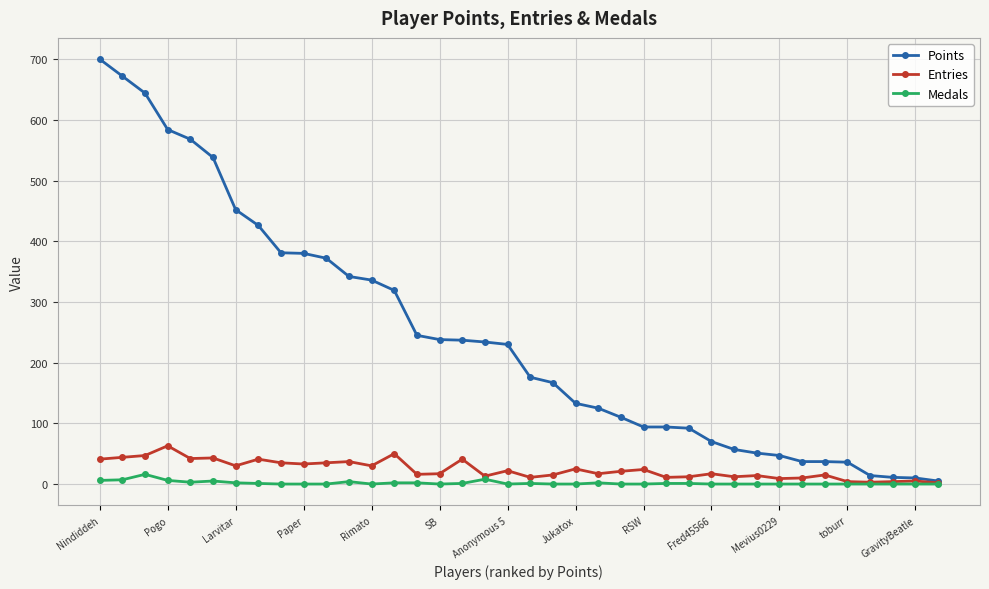

Which series has the largest range (max minus min)?

Points